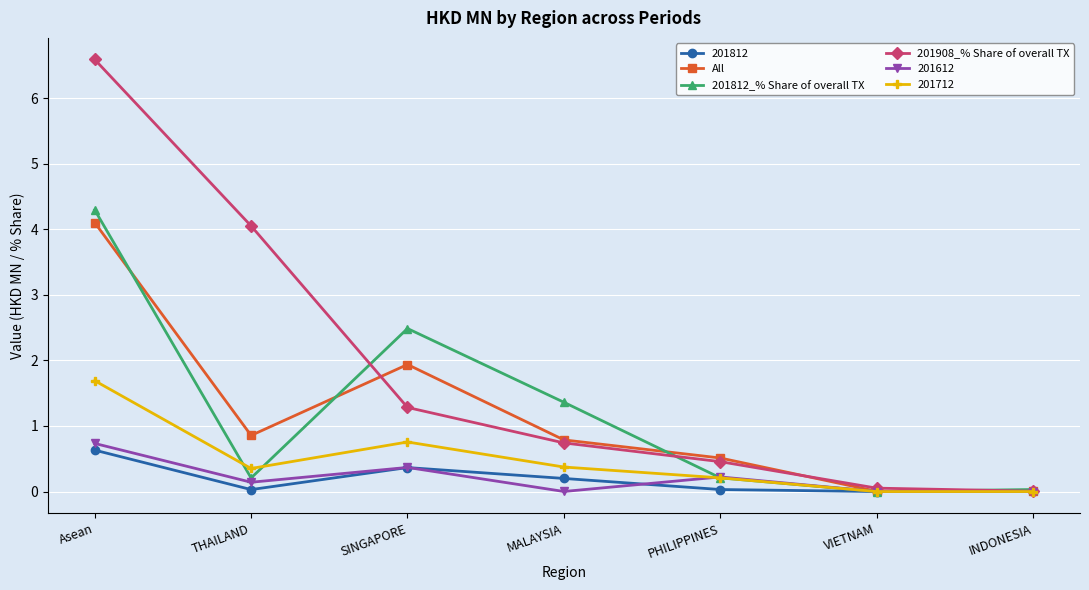

Does the chart display data point markers on the line(s)?

Yes